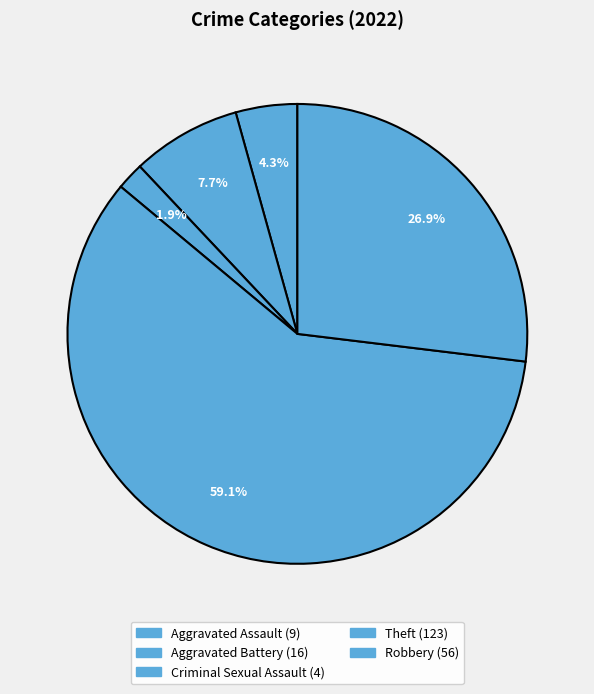

How many segments does this pie chart have?

5